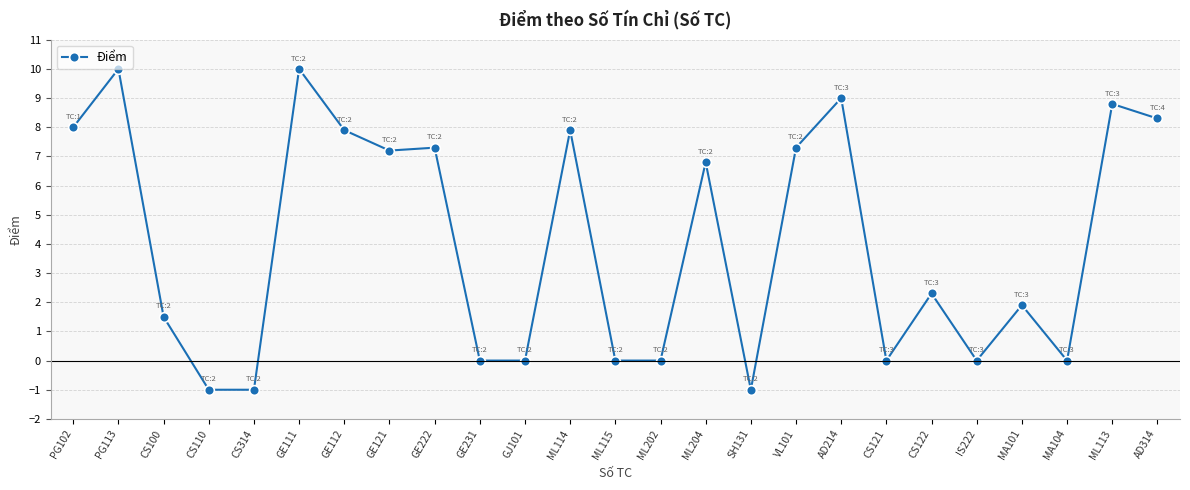

What is the value of the 22nd point from the left?

1.9